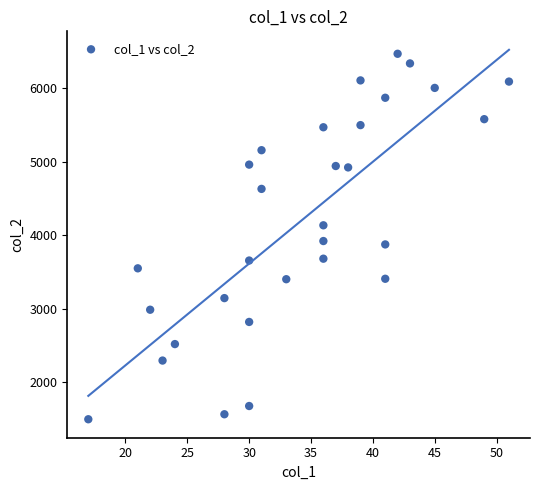

What is the range of Y values (max minus min)?

4969